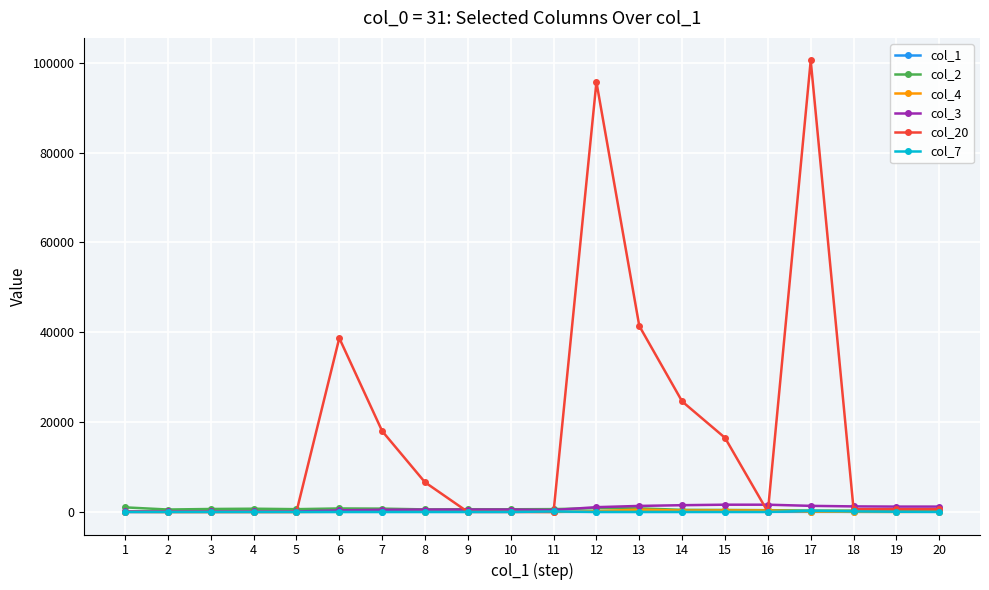

Which series has the largest range (max minus min)?

col_20